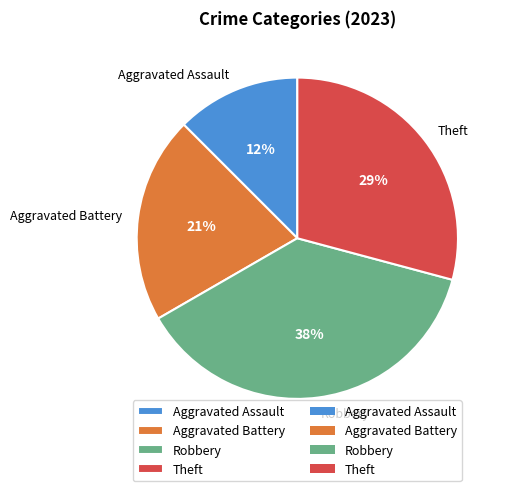

To the nearest percent, what is the combined percentage of Aggravated Assault and Robbery?

50%